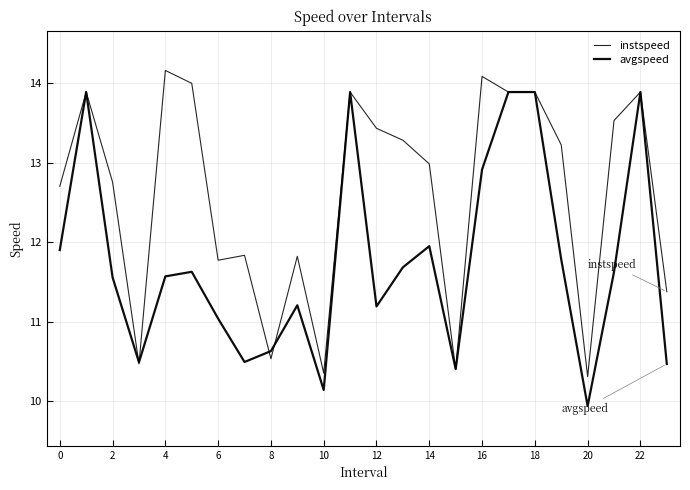

Does the chart display data point markers on the line(s)?

No